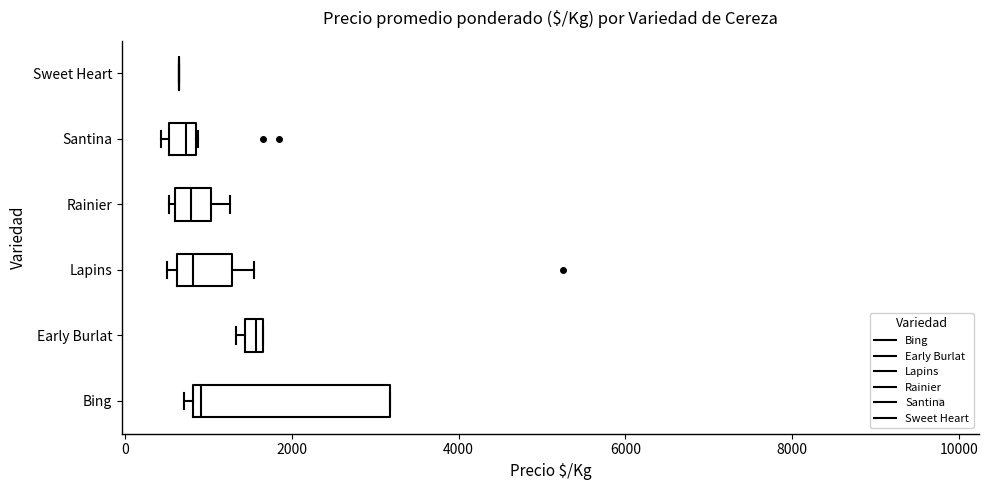

Which box is the widest, from its left edge to its right edge?

Bing